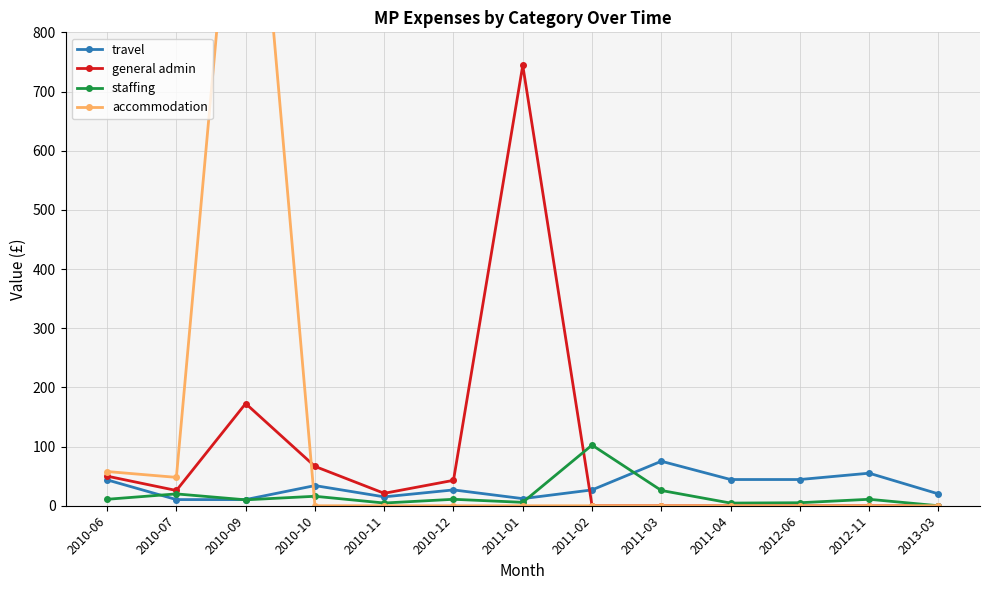

What is the difference between the highest and lowest values at 2010-06?

46.9